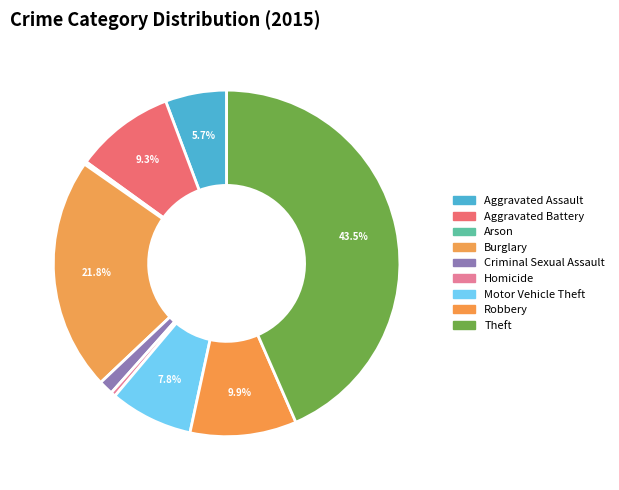

What percentage is the Aggravated Battery slice, to the nearest percent?

9%